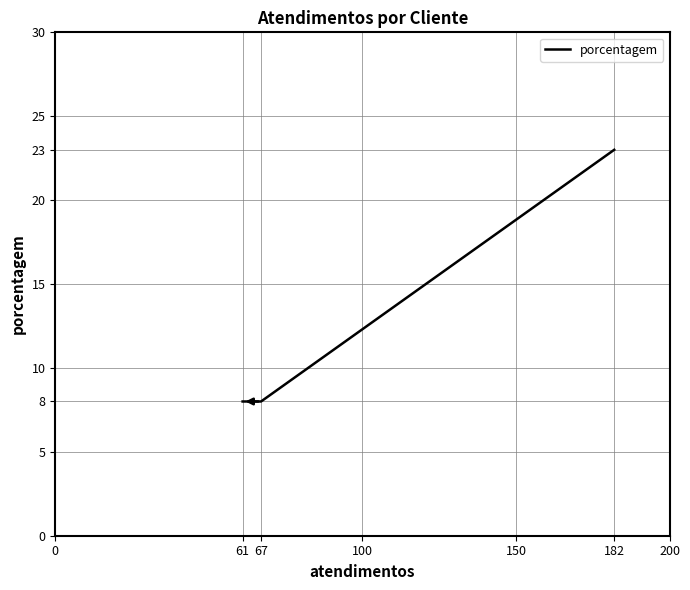

How many series are shown in this chart?

1